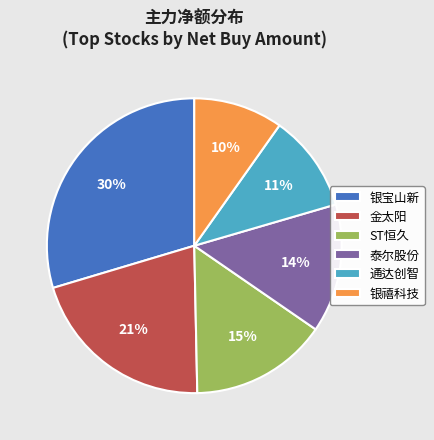

The 通达创智 slice represents 11% of the pie. True or false?

True